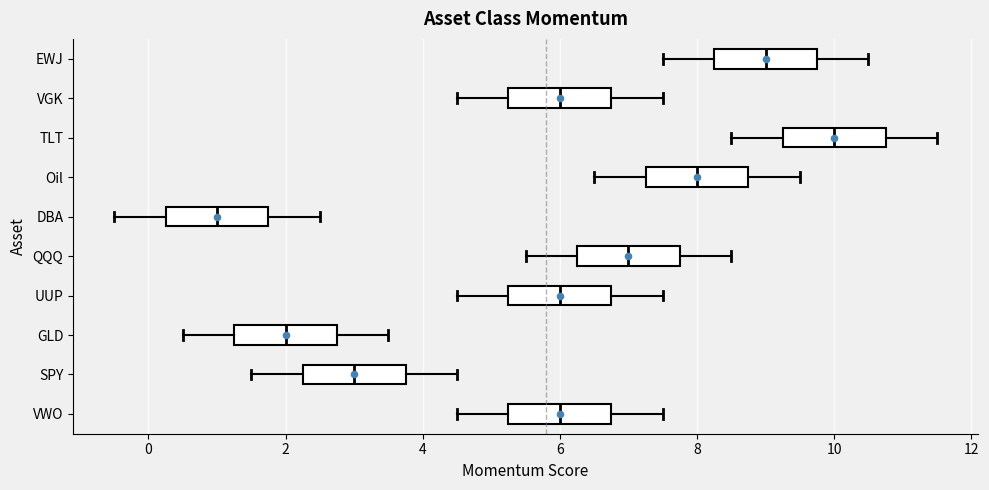

Which box has the furthest to the left median line?

DBA